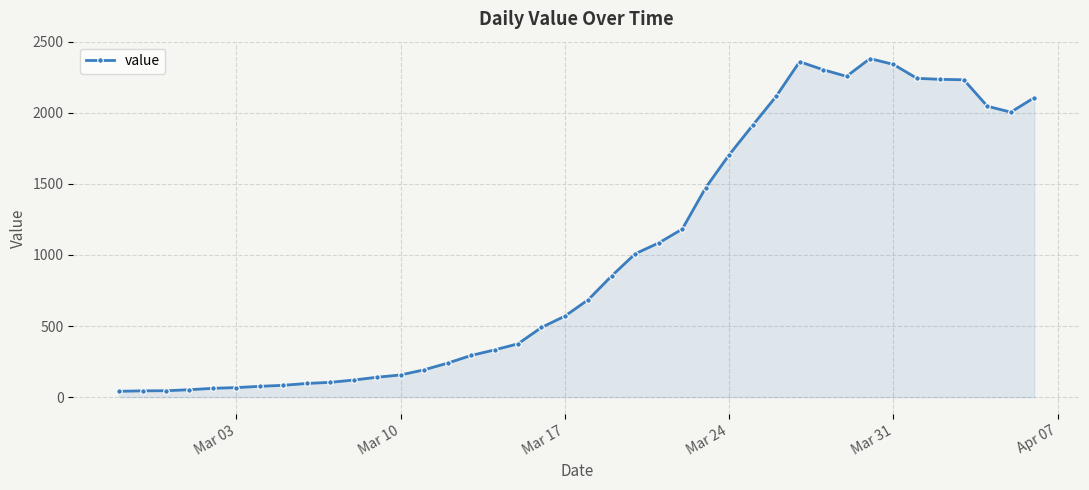

What is the average value?

1003